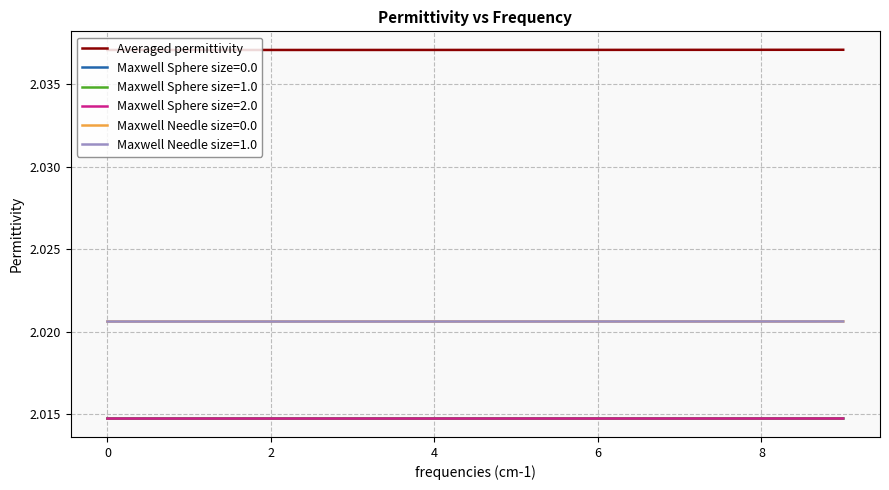

True or false: Maxwell Sphere size=0.0 and Averaged permittivity intersect in this chart.

False